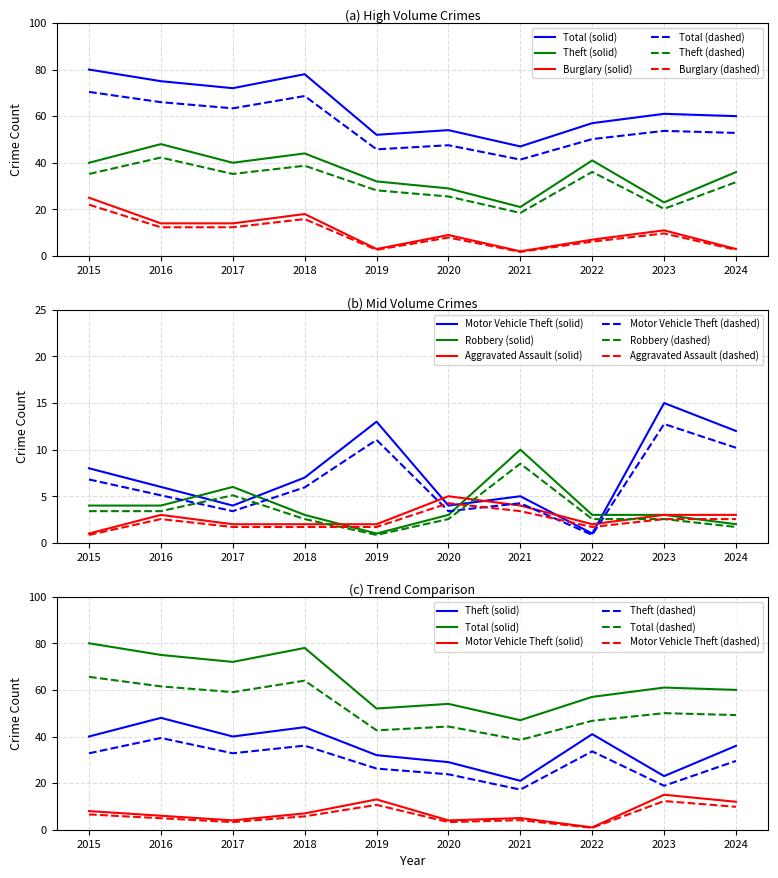

Where is the first local maximum for Aggravated Assault?

2016